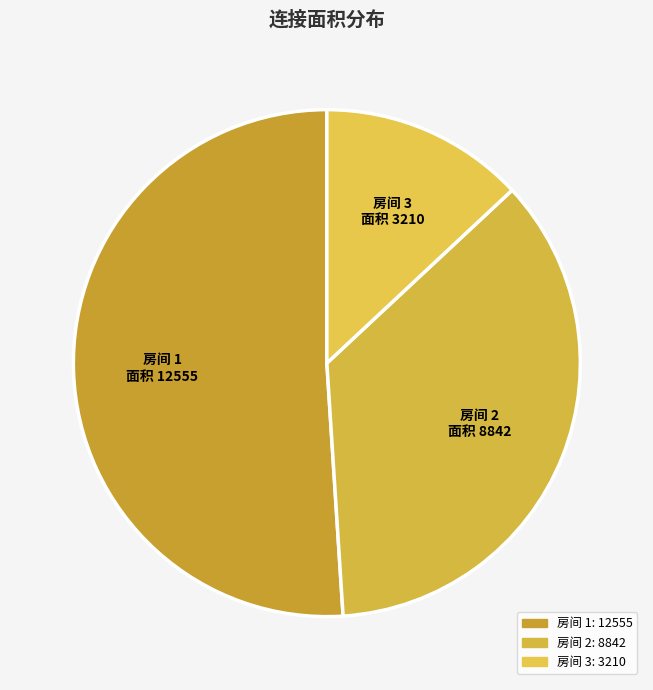

Combined, do 房间 1 and 房间 3 account for over 50%?

Yes